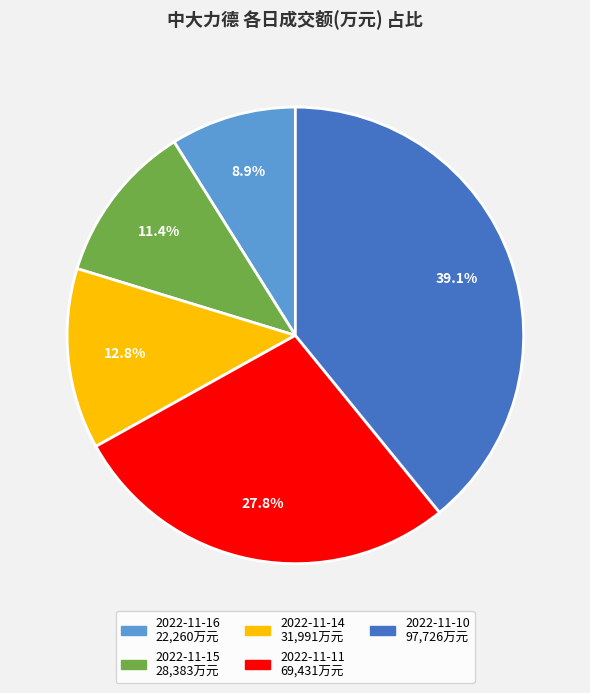

Does 2022-11-10 represent more than half of the total?

No